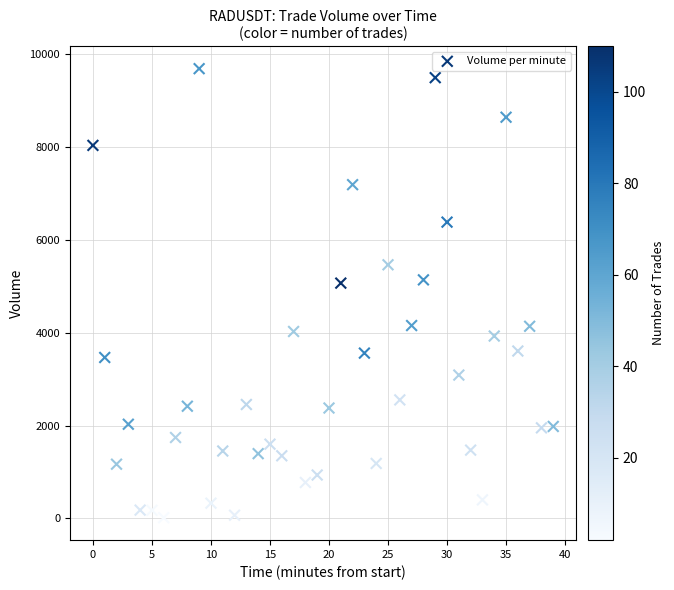

What is the range of Y values (max minus min)?

9674